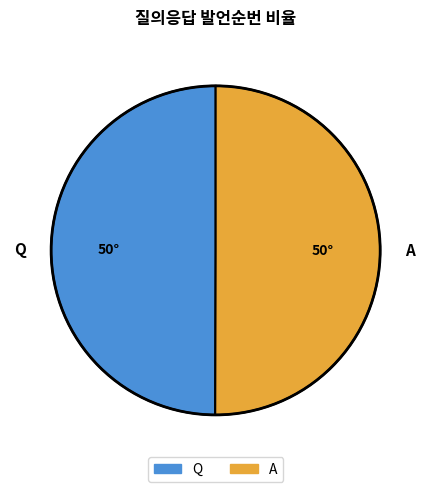

What is the ratio of the value at Q to the value at A?

1.0